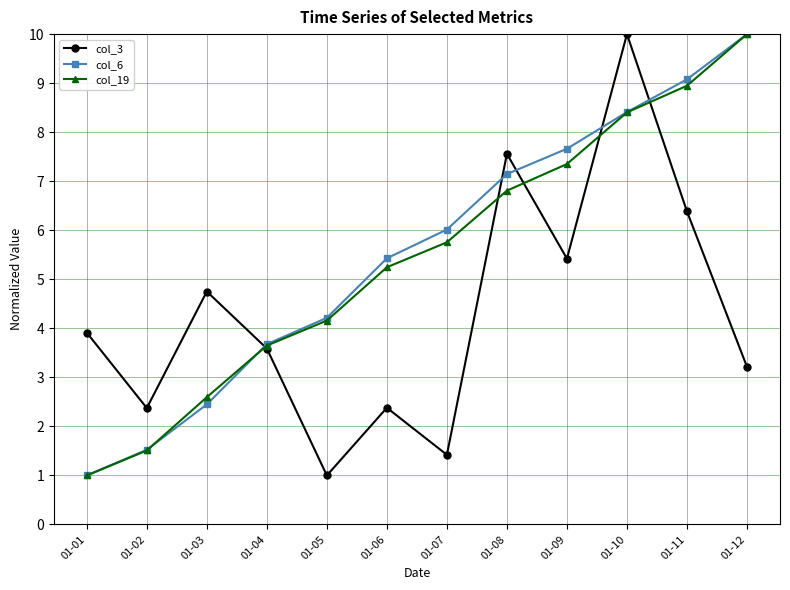

How many categories are shown in the chart?

12